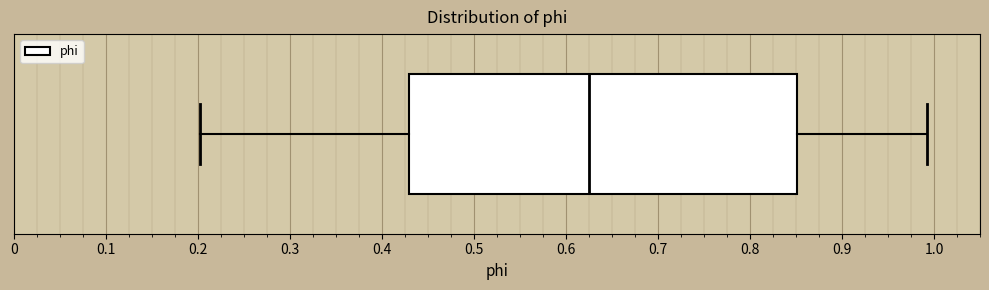

Where is the left edge of the box on the x-axis? The values are not printed on the chart, so give them approximately, as read against the axis.

0.43